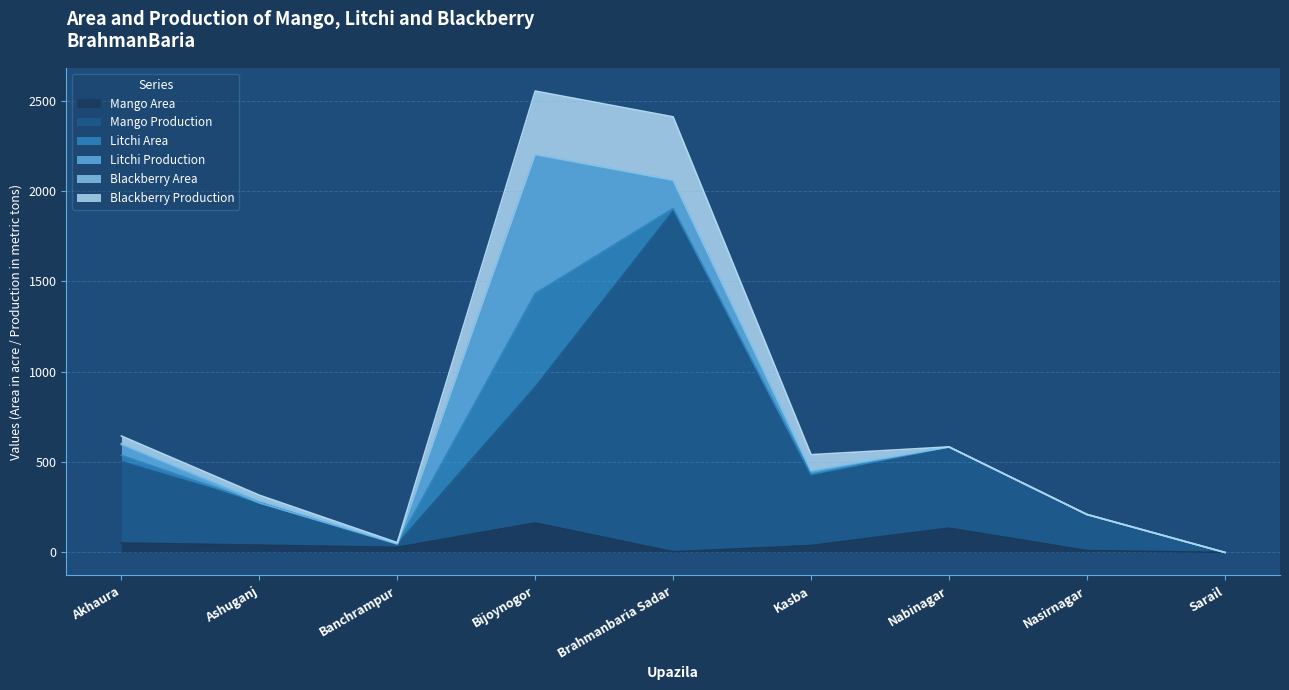

The Blackberry Production series shows 42.0 at Akhaura. True or false?

True